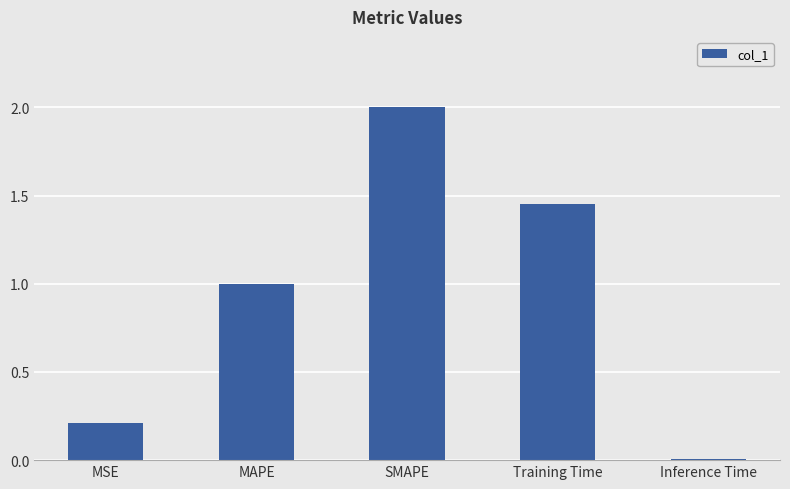

What is the maximum value shown in the chart?

2.0